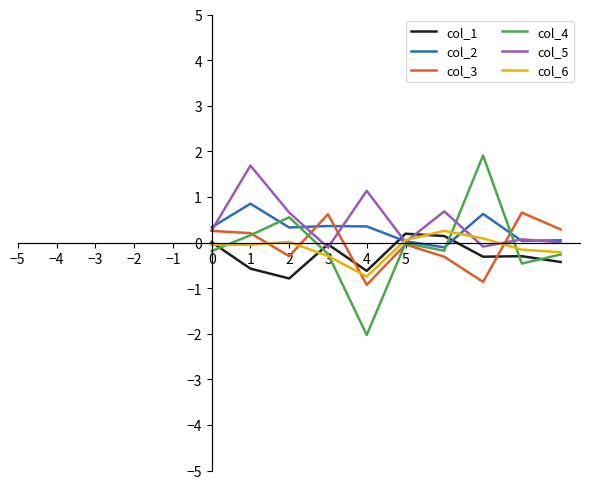

How many values in col_3 are below zero?

5